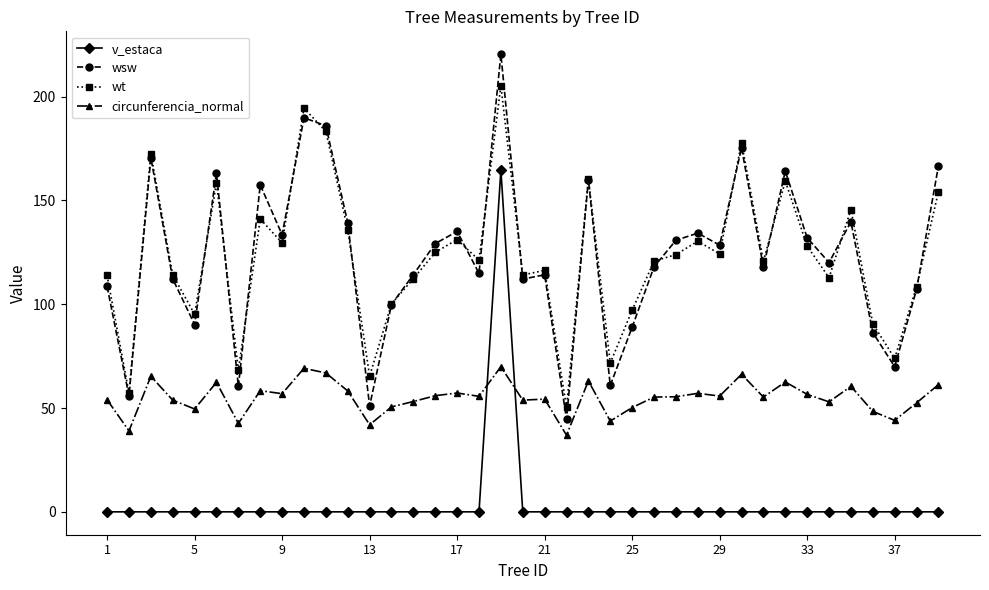

What is the value of the v_estaca point at the 19th from the left?

164.7